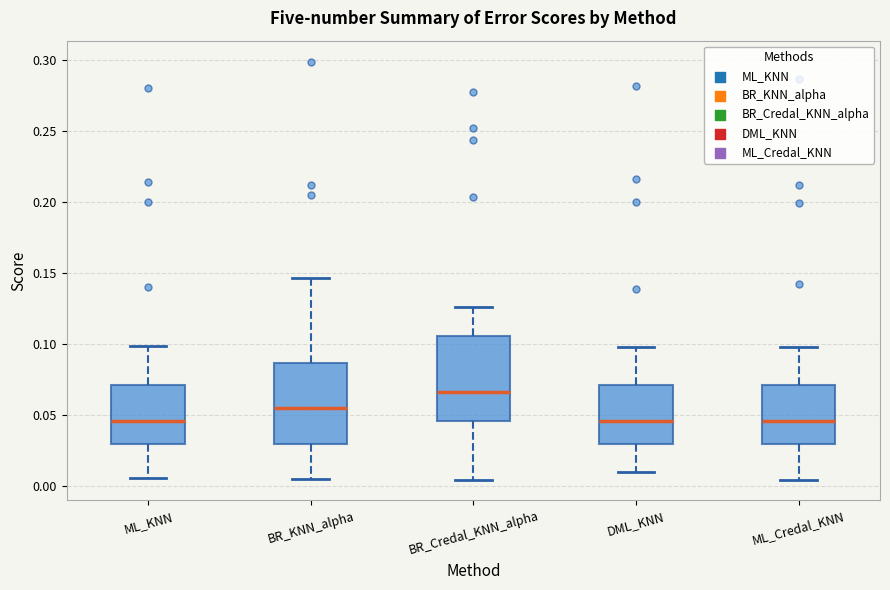

Which box has the highest median line?

BR_Credal_KNN_alpha